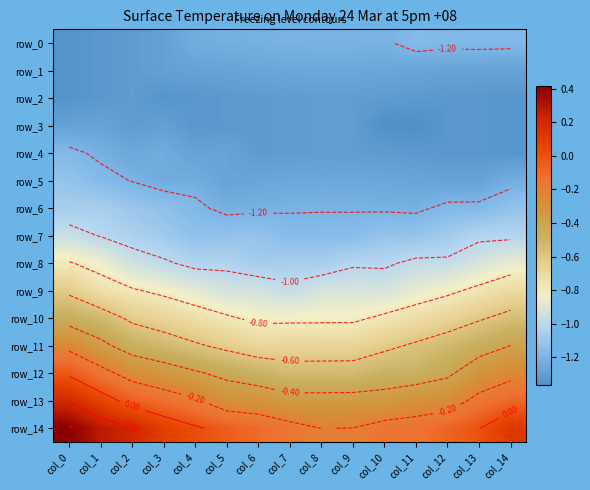

Reading left to right, extract all data points from this chart.

row_0: col_0=-1.3	col_1=-1.3	col_2=-1.3	col_3=-1.3	col_4=-1.2	col_5=-1.2	col_6=-1.2	col_7=-1.2	col_8=-1.2	col_9=-1.2	col_10=-1.2	col_11=-1.2	col_12=-1.2	col_13=-1.2	col_14=-1.2
row_1: col_0=-1.3	col_1=-1.3	col_2=-1.3	col_3=-1.3	col_4=-1.3	col_5=-1.3	col_6=-1.3	col_7=-1.3	col_8=-1.3	col_9=-1.3	col_10=-1.3	col_11=-1.3	col_12=-1.3	col_13=-1.3	col_14=-1.3
row_2: col_0=-1.3	col_1=-1.3	col_2=-1.3	col_3=-1.3	col_4=-1.3	col_5=-1.3	col_6=-1.3	col_7=-1.3	col_8=-1.3	col_9=-1.3	col_10=-1.3	col_11=-1.3	col_12=-1.3	col_13=-1.3	col_14=-1.3
row_3: col_0=-1.3	col_1=-1.3	col_2=-1.3	col_3=-1.3	col_4=-1.3	col_5=-1.3	col_6=-1.3	col_7=-1.3	col_8=-1.3	col_9=-1.3	col_10=-1.4	col_11=-1.4	col_12=-1.3	col_13=-1.3	col_14=-1.3
row_4: col_0=-1.2	col_1=-1.2	col_2=-1.3	col_3=-1.2	col_4=-1.3	col_5=-1.3	col_6=-1.3	col_7=-1.3	col_8=-1.3	col_9=-1.3	col_10=-1.3	col_11=-1.3	col_12=-1.3	col_13=-1.3	col_14=-1.3
row_5: col_0=-1.1	col_1=-1.2	col_2=-1.2	col_3=-1.2	col_4=-1.2	col_5=-1.3	col_6=-1.3	col_7=-1.3	col_8=-1.3	col_9=-1.3	col_10=-1.3	col_11=-1.3	col_12=-1.3	col_13=-1.3	col_14=-1.2
row_6: col_0=-1.1	col_1=-1.1	col_2=-1.1	col_3=-1.1	col_4=-1.2	col_5=-1.2	col_6=-1.2	col_7=-1.2	col_8=-1.2	col_9=-1.2	col_10=-1.2	col_11=-1.2	col_12=-1.2	col_13=-1.2	col_14=-1.1
row_7: col_0=-1.0	col_1=-1.0	col_2=-1.0	col_3=-1.1	col_4=-1.1	col_5=-1.1	col_6=-1.1	col_7=-1.2	col_8=-1.2	col_9=-1.2	col_10=-1.1	col_11=-1.1	col_12=-1.1	col_13=-1.0	col_14=-1.0
row_8: col_0=-0.8	col_1=-0.8	col_2=-0.9	col_3=-1.0	col_4=-1.0	col_5=-1.0	col_6=-1.1	col_7=-1.1	col_8=-1.1	col_9=-1.0	col_10=-1.0	col_11=-1.0	col_12=-1.0	col_13=-0.9	col_14=-0.9
row_9: col_0=-0.6	col_1=-0.7	col_2=-0.8	col_3=-0.8	col_4=-0.9	col_5=-0.9	col_6=-0.9	col_7=-1.0	col_8=-0.9	col_9=-0.9	col_10=-0.9	col_11=-0.9	col_12=-0.8	col_13=-0.8	col_14=-0.7
row_10: col_0=-0.5	col_1=-0.5	col_2=-0.6	col_3=-0.7	col_4=-0.7	col_5=-0.8	col_6=-0.8	col_7=-0.8	col_8=-0.8	col_9=-0.8	col_10=-0.8	col_11=-0.7	col_12=-0.7	col_13=-0.6	col_14=-0.6
row_11: col_0=-0.2	col_1=-0.4	col_2=-0.5	col_3=-0.5	col_4=-0.6	col_5=-0.6	col_6=-0.7	col_7=-0.7	col_8=-0.7	col_9=-0.7	col_10=-0.6	col_11=-0.6	col_12=-0.5	col_13=-0.5	col_14=-0.4
row_12: col_0=-0.0	col_1=-0.1	col_2=-0.3	col_3=-0.3	col_4=-0.4	col_5=-0.4	col_6=-0.5	col_7=-0.5	col_8=-0.5	col_9=-0.5	col_10=-0.5	col_11=-0.5	col_12=-0.4	col_13=-0.3	col_14=-0.2
row_13: col_0=0.2	col_1=0.1	col_2=-0.1	col_3=-0.1	col_4=-0.2	col_5=-0.3	col_6=-0.3	col_7=-0.3	col_8=-0.3	col_9=-0.3	col_10=-0.3	col_11=-0.3	col_12=-0.3	col_13=-0.2	col_14=-0.1
row_14: col_0=0.4	col_1=0.3	col_2=0.2	col_3=0.1	col_4=0.0	col_5=-0.0	col_6=-0.1	col_7=-0.2	col_8=-0.2	col_9=-0.2	col_10=-0.1	col_11=-0.1	col_12=-0.1	col_13=-0.0	col_14=0.1